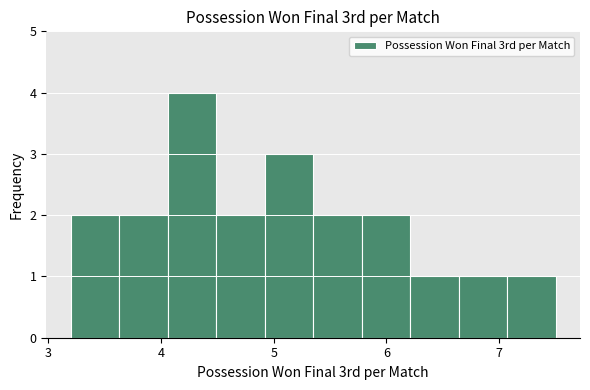

What is the height of the bar covering 5.78 to 6.21 on the x-axis? Neither the bar edges nor the heights are printed on the chart, so give them approximately, as read against the axes.

2